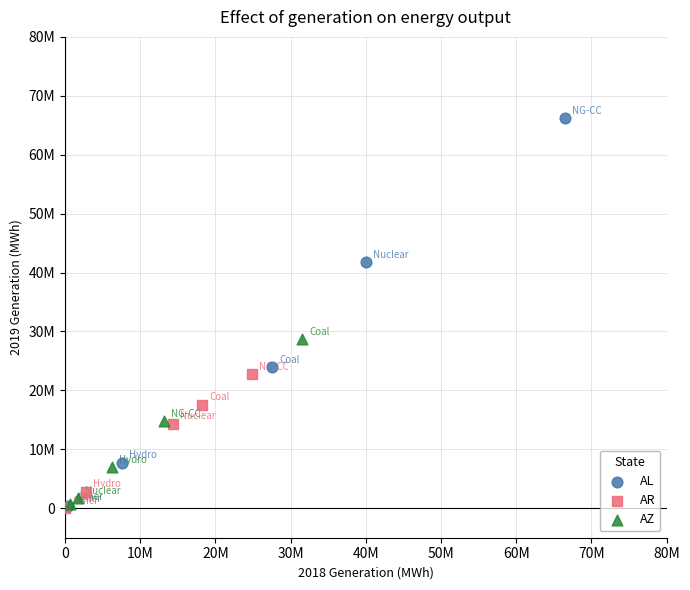

What are all the series names shown in the legend?

AL, AR, AZ